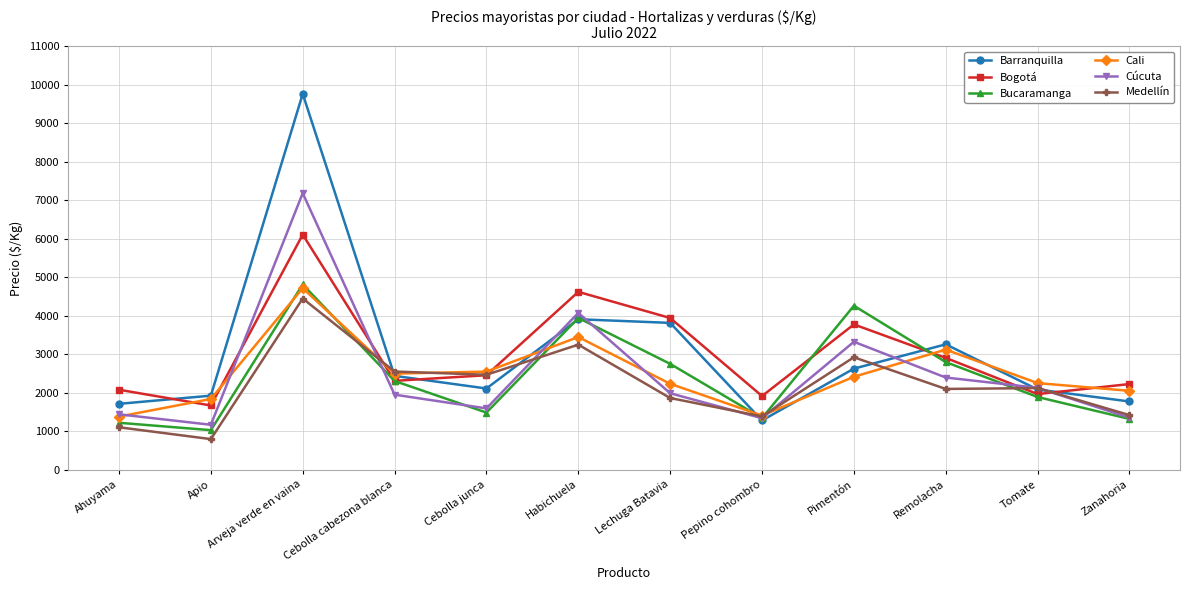

After their last crossing, which series has the higher values: Bogotá or Cúcuta?

Bogotá